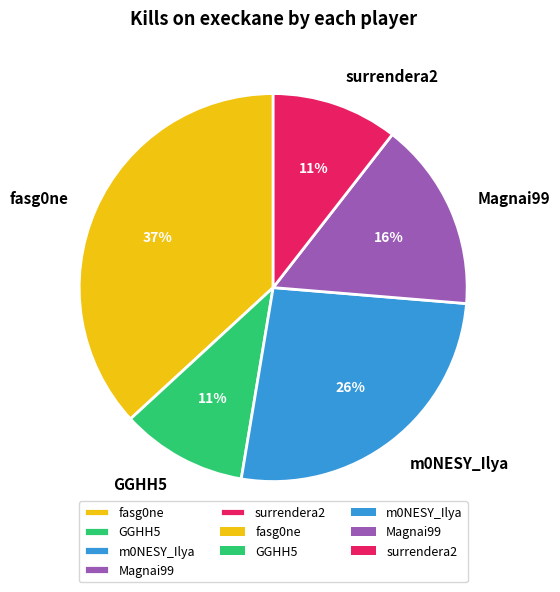

True or false: surrendera2 accounts for 11% of the total.

True